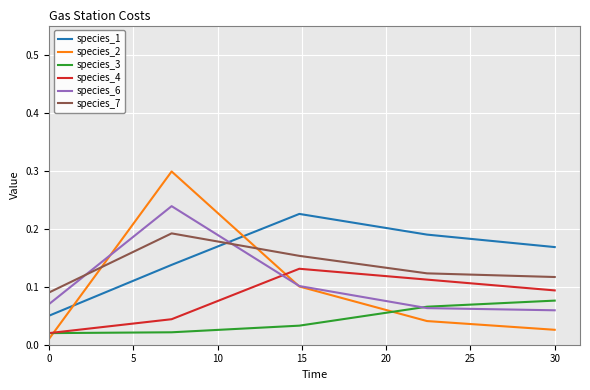

True or false: species_7 and species_1 cross at least once.

True